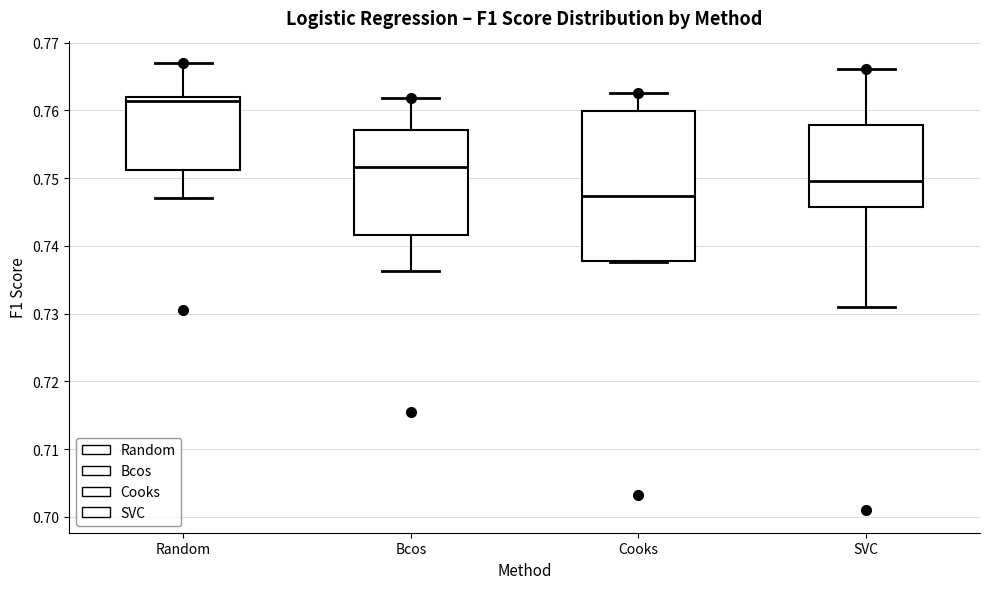

Reading left to right, transcribe this box plot: for each box, give where its median line is, the range the box spans, and where its two whiskers end, as read against the y-axis. The values are not printed on the chart, so give them approximately, as read against the axis.

Random: median 0.761, box 0.751 to 0.762, whiskers 0.747 to 0.767
Bcos: median 0.752, box 0.742 to 0.757, whiskers 0.736 to 0.762
Cooks: median 0.747, box 0.738 to 0.760, whiskers 0.738 to 0.763
SVC: median 0.750, box 0.746 to 0.758, whiskers 0.731 to 0.766